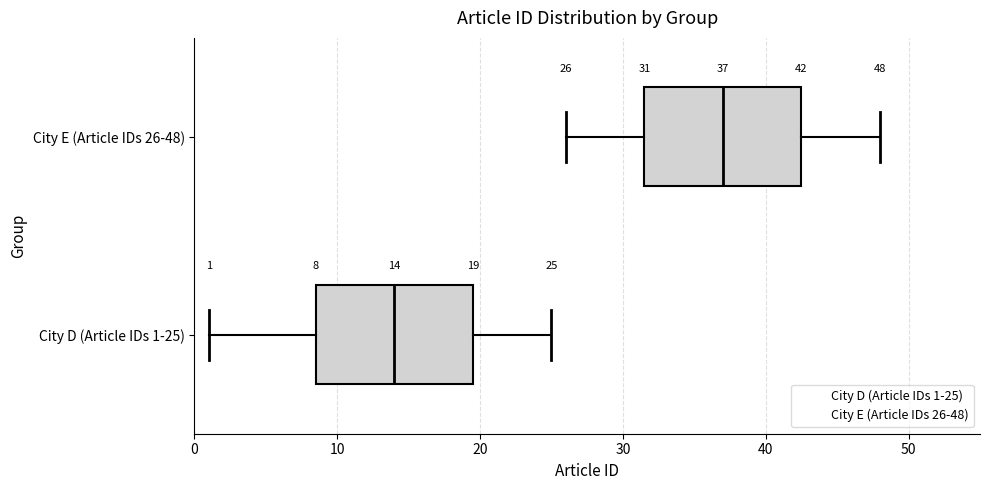

Which box's median line is the furthest to the right?

City E (Article IDs 26-48)